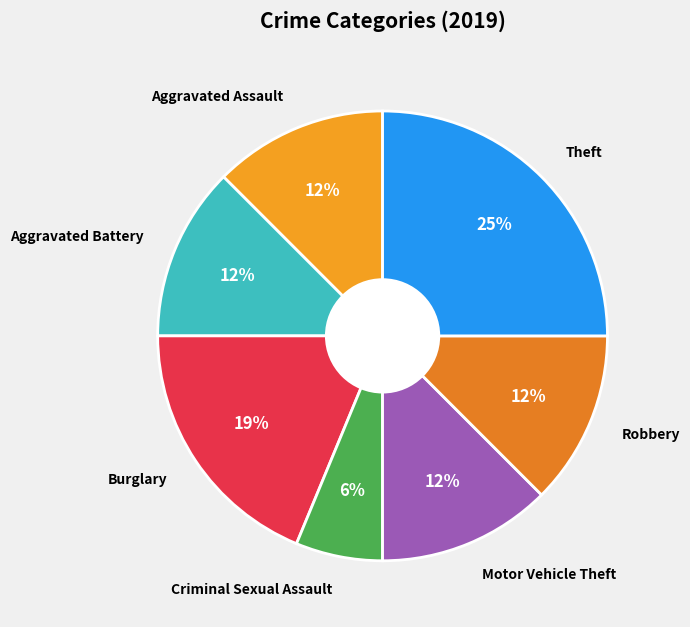

Is there any slice that represents more than half of the pie?

No